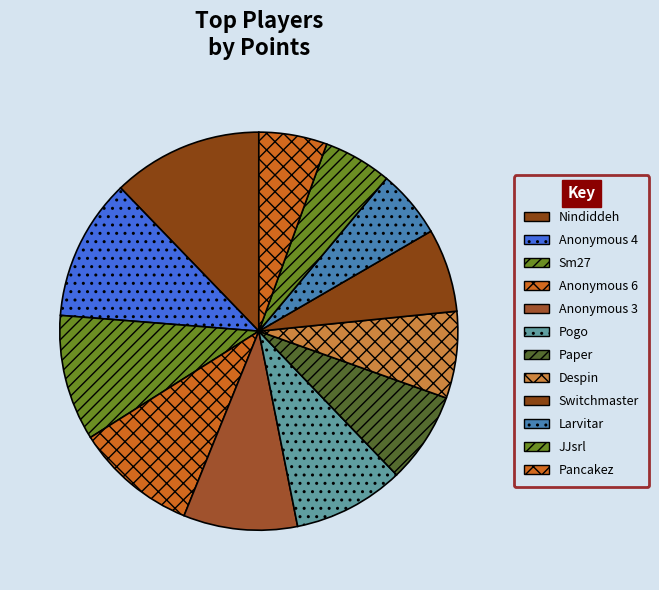

Between Anonymous 6 and Pogo, which is larger?

Anonymous 6